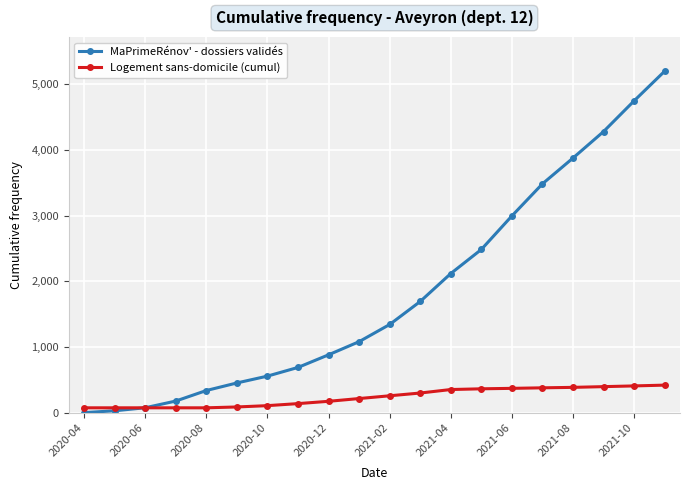

Rank the series by their maximum value, from lowest to highest.

Logement sans-domicile (cumul), MaPrimeRénov' - dossiers validés